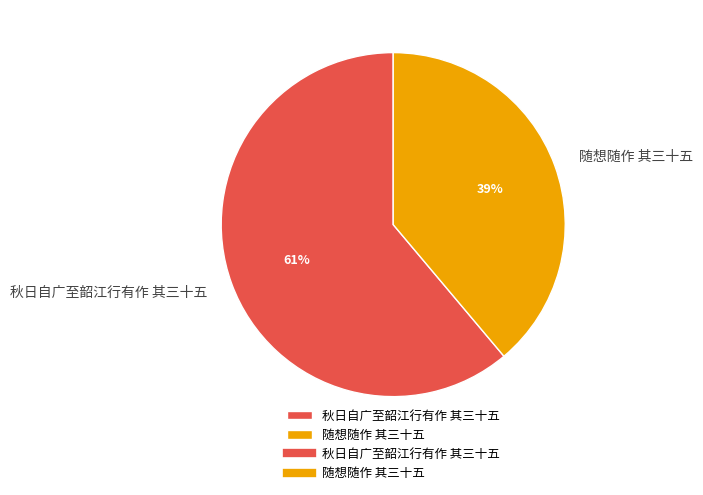

To the nearest percent, what is the average slice percentage?

50%